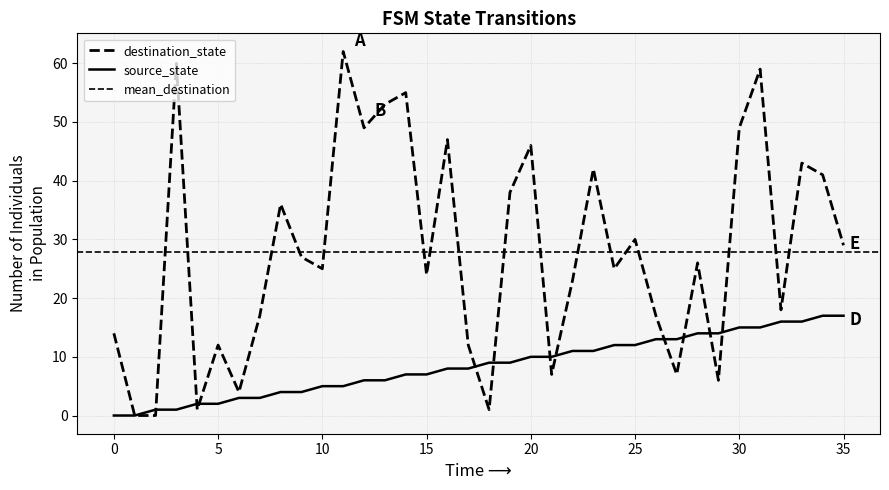

Read the destination_state value at 29.

6